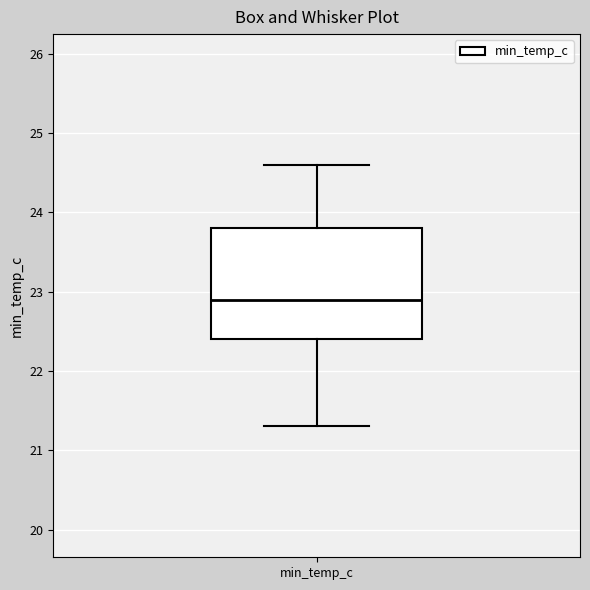

Transcribe this box plot: give where the median line is, the range the box spans, and where the two whiskers end, as read against the y-axis. The values are not printed on the chart, so give them approximately, as read against the axis.

median 22.9, box 22.4 to 23.8, whiskers 21.3 to 24.6